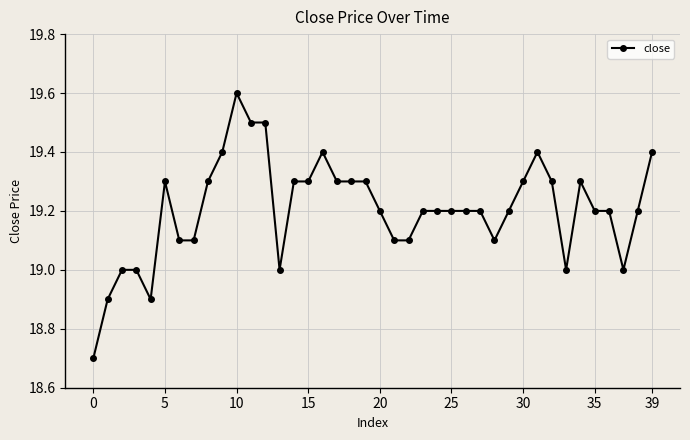

What is the maximum value shown in the chart?

19.6